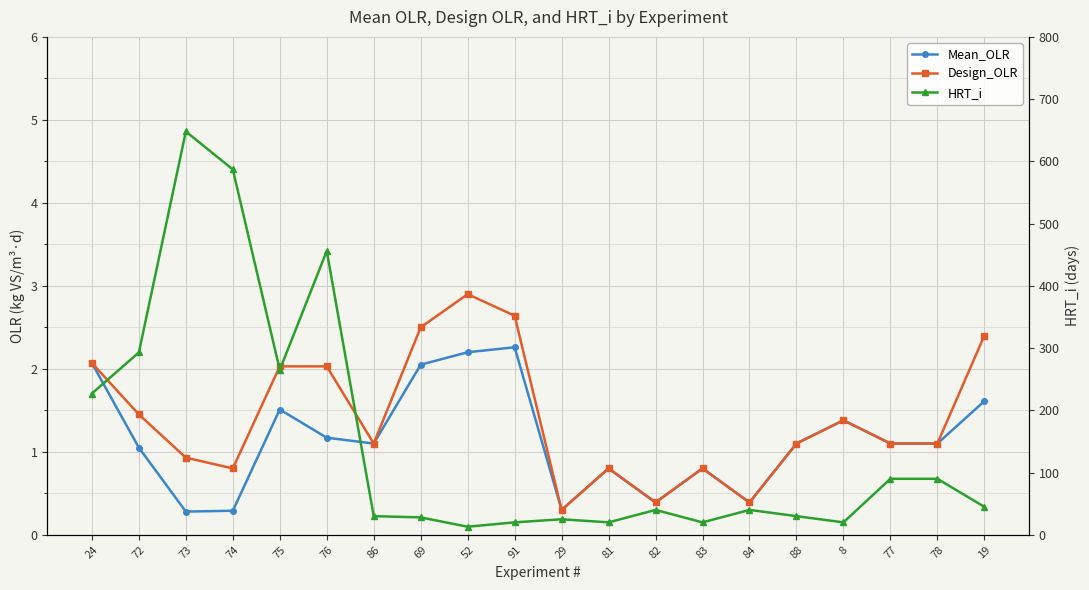

Reading left to right, transcribe all the data shown in this chart.

Mean_OLR: 2.1	1.1	0.3	0.3	1.5	1.2	1.1	2.0	2.2	2.3	0.3	0.8	0.4	0.8	0.4	1.1	1.4	1.1	1.1	1.6
Design_OLR: 2.1	1.4	0.9	0.8	2.0	2.0	1.1	2.5	2.9	2.6	0.3	0.8	0.4	0.8	0.4	1.1	1.4	1.1	1.1	2.4
HRT_i: 227.0	293.0	648.0	587.0	265.0	456.0	30.0	28.0	13.0	20.0	25.0	20.0	40.0	20.0	40.0	30.0	20.0	90.0	90.0	45.0